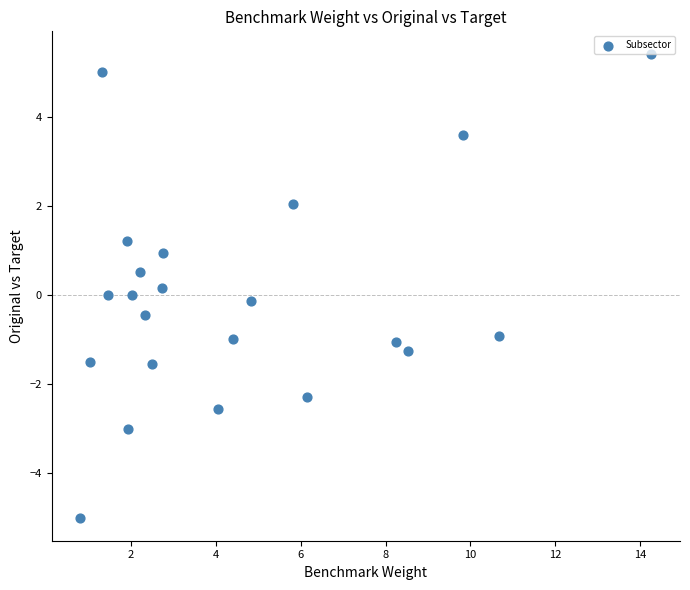

What is the range of Y values (max minus min)?

10.4